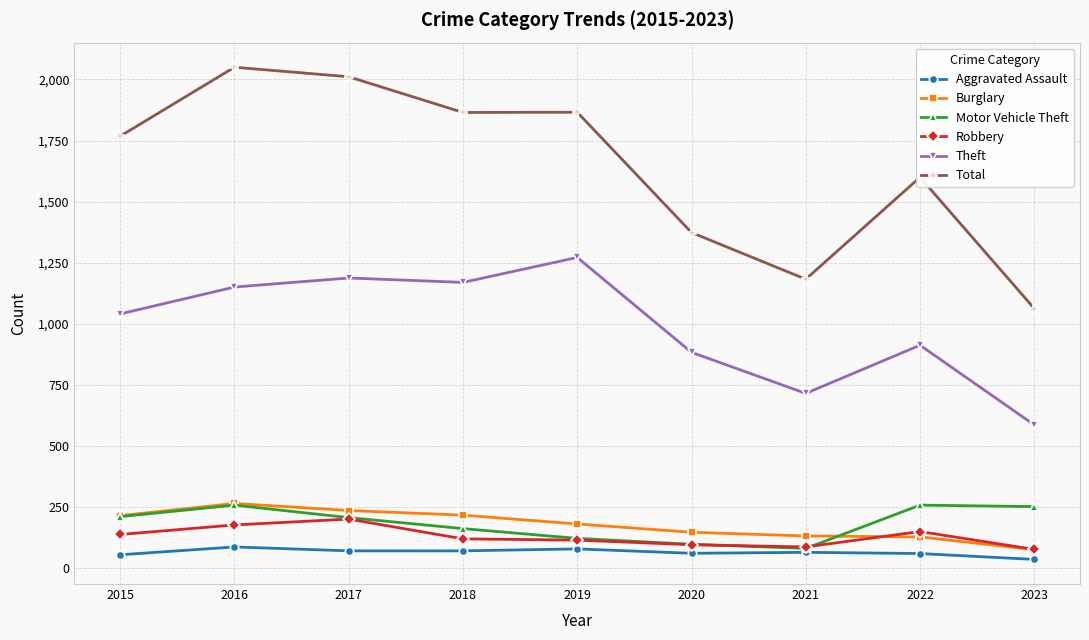

True or false: Theft and Motor Vehicle Theft cross at least once.

False